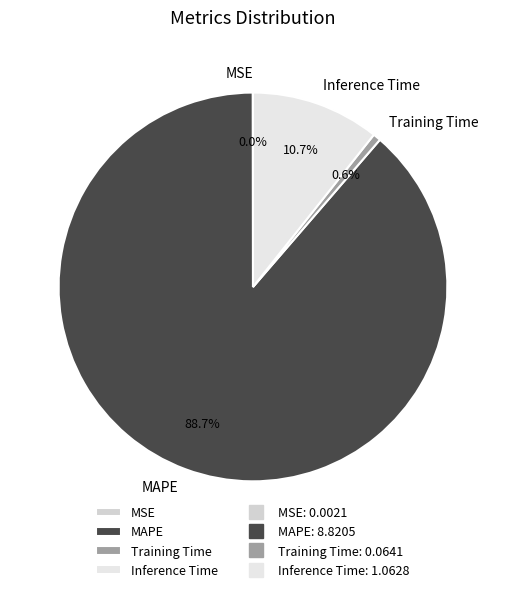

Which slice is the largest?

MAPE